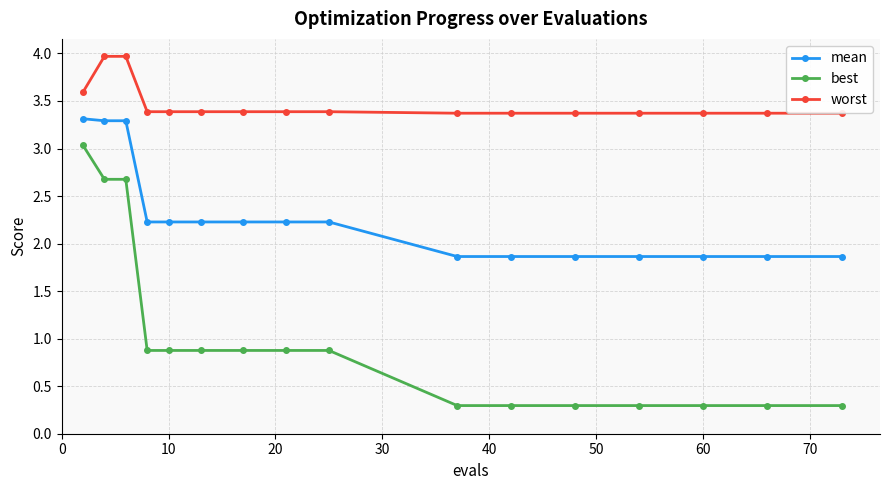

What is the sum of all mean values?

36.3